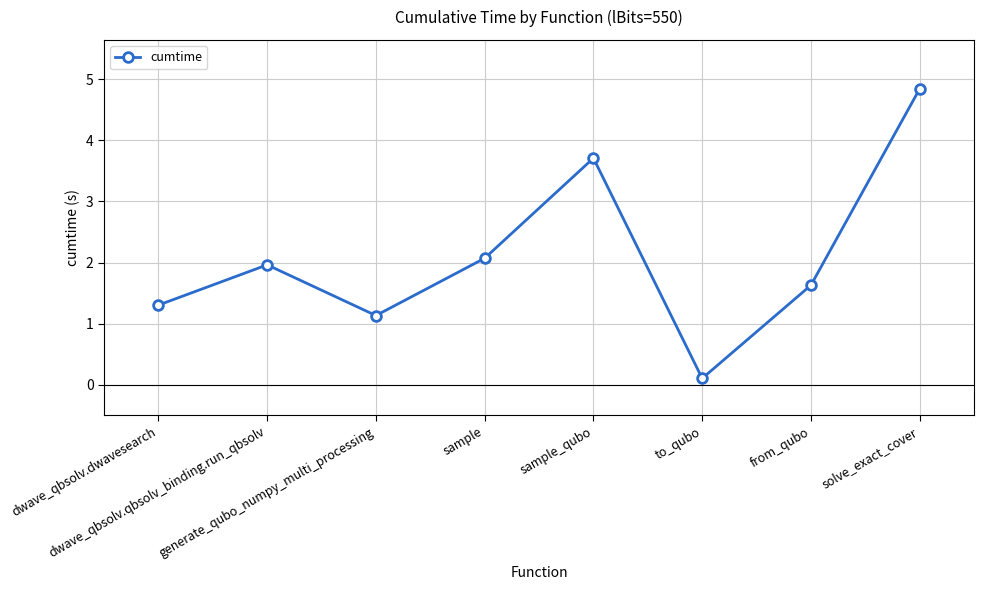

What is the minimum value shown in the chart?

0.1